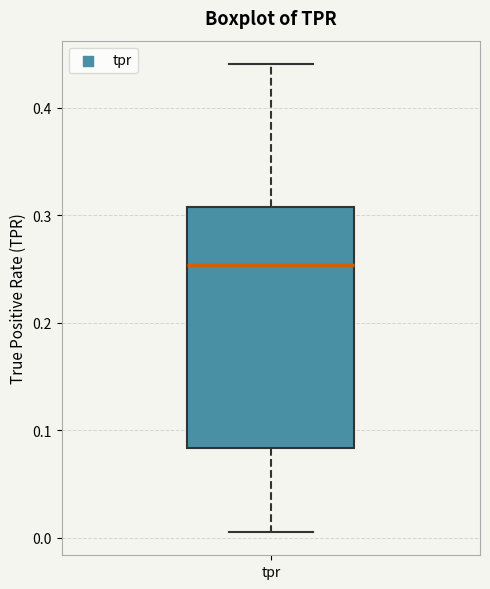

Transcribe this box plot: give where the median line is, the range the box spans, and where the two whiskers end, as read against the y-axis. The values are not printed on the chart, so give them approximately, as read against the axis.

median 0.25, box 0.08 to 0.31, whiskers 0.01 to 0.44